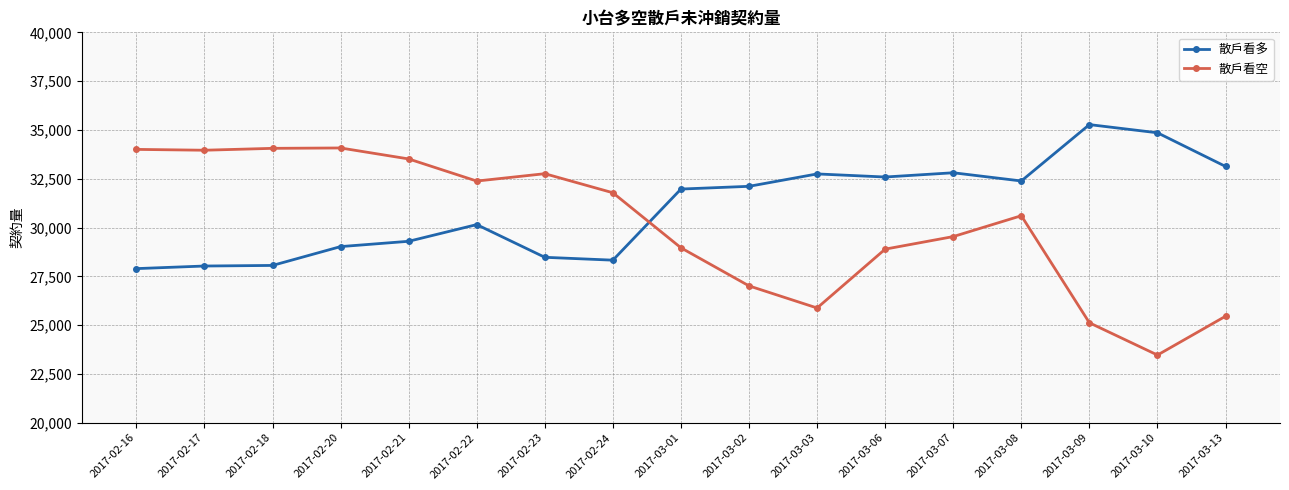

Is this an area chart (filled region under the line)?

No